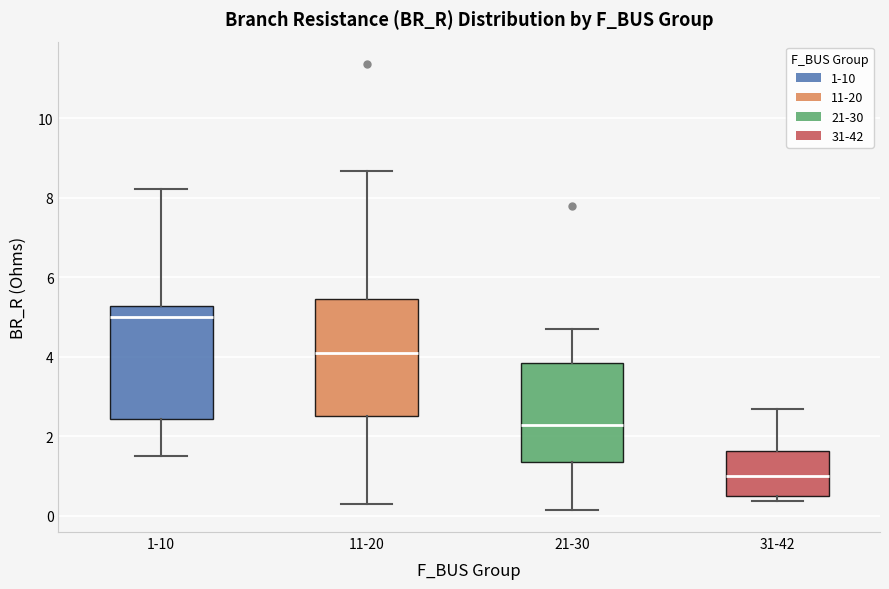

Which box has the lowest median line?

31-42